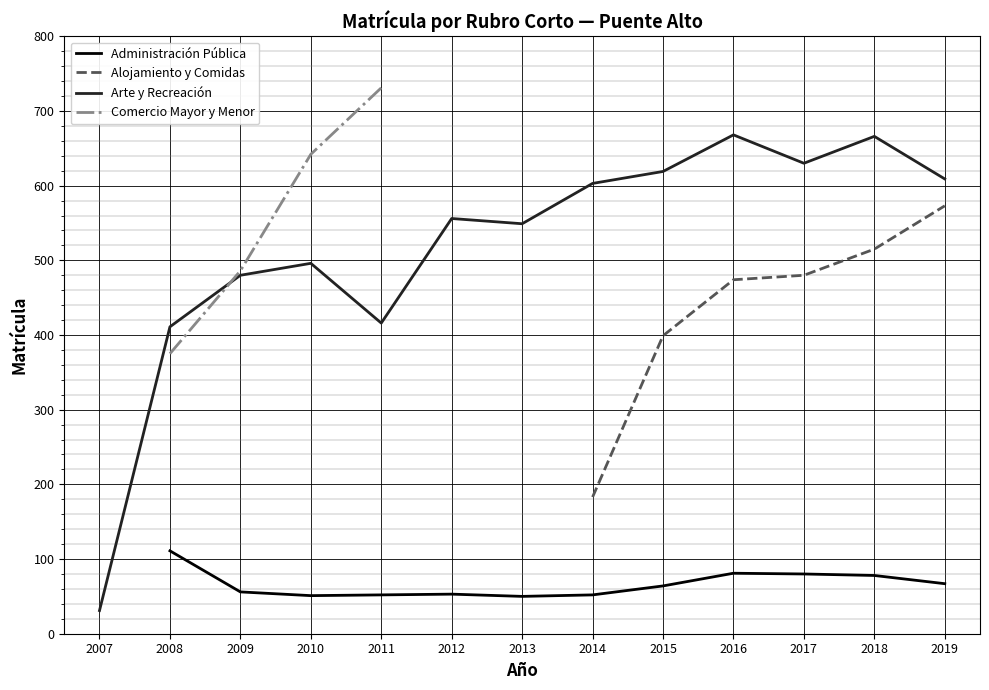

At which category is the sum across all series the highest?

2019